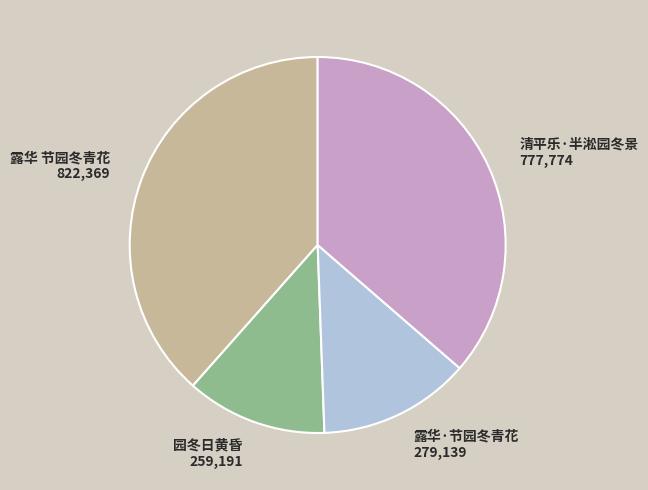

Rank the categories by value from highest to lowest.

露华 节园冬青花, 清平乐·半淞园冬景, 露华·节园冬青花, 园冬日黄昏